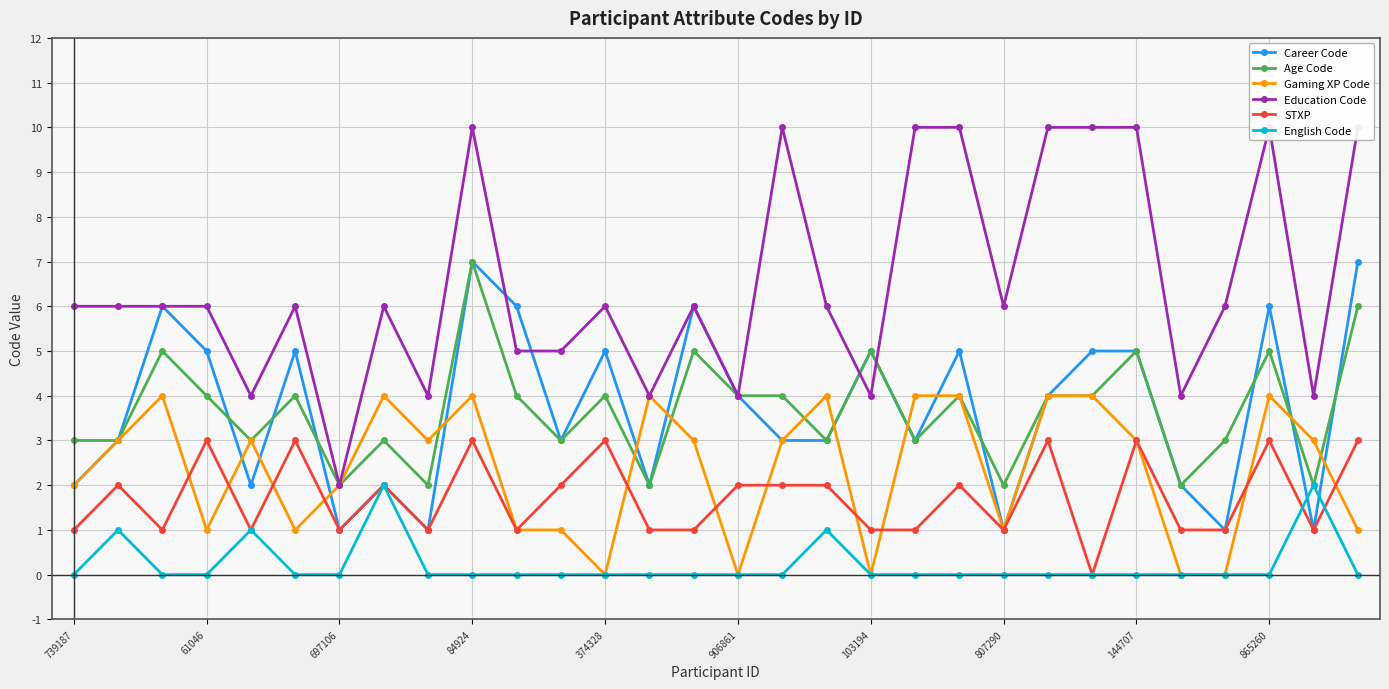

Where is the first local minimum for Gaming XP Code?

61046